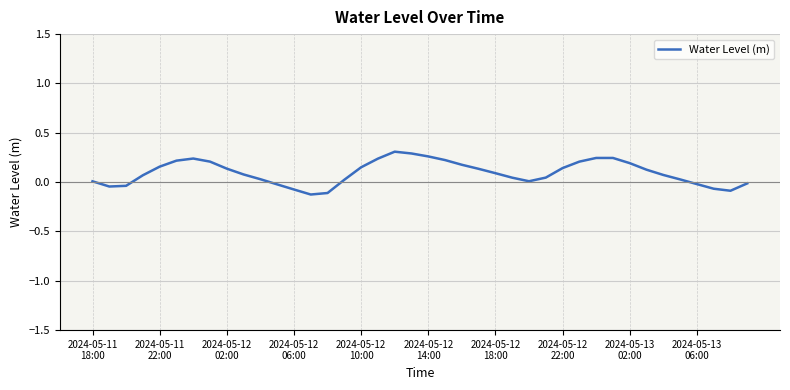

What is the difference between the maximum and minimum values?

0.4